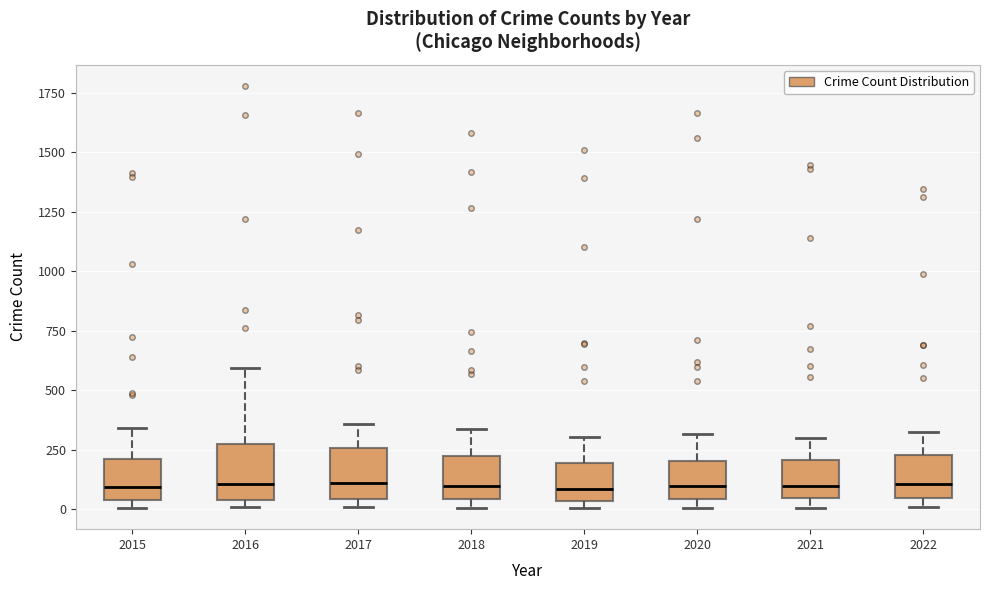

Where does the median line of the box at x = 2021 sit on the y-axis? The values are not printed on the chart, so give them approximately, as read against the axis.

100